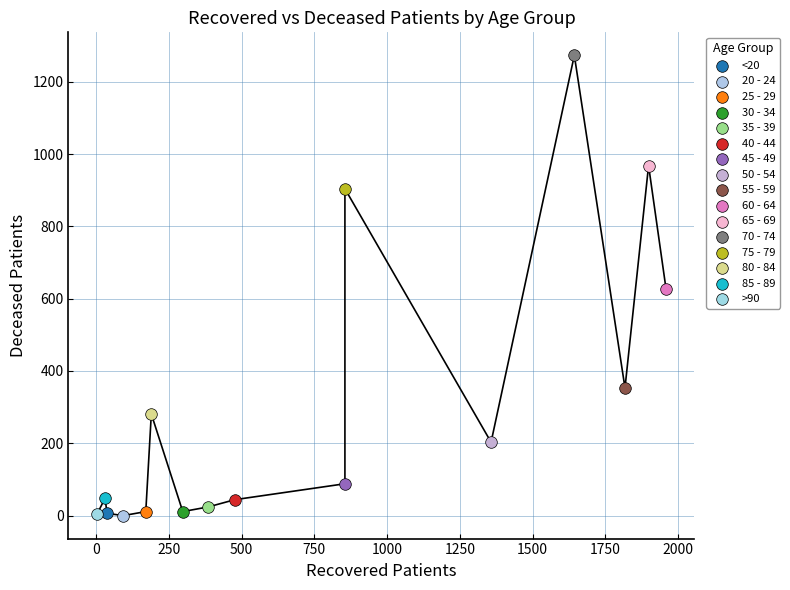

What are all the series names shown in the legend?

<20, 20 - 24, 25 - 29, 30 - 34, 35 - 39, 40 - 44, 45 - 49, 50 - 54, 55 - 59, 60 - 64, 65 - 69, 70 - 74, 75 - 79, 80 - 84, 85 - 89, >90